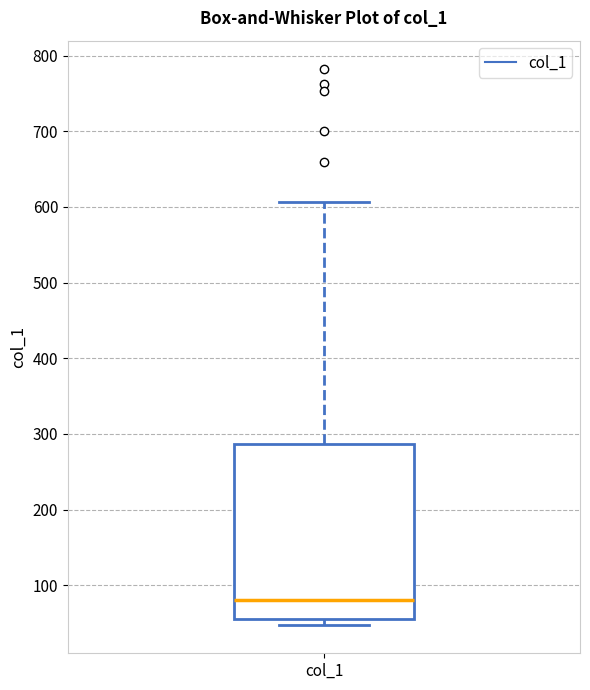

Transcribe this box plot: give where the median line is, the range the box spans, and where the two whiskers end, as read against the y-axis. The values are not printed on the chart, so give them approximately, as read against the axis.

median 80, box 60 to 290, whiskers 50 to 610